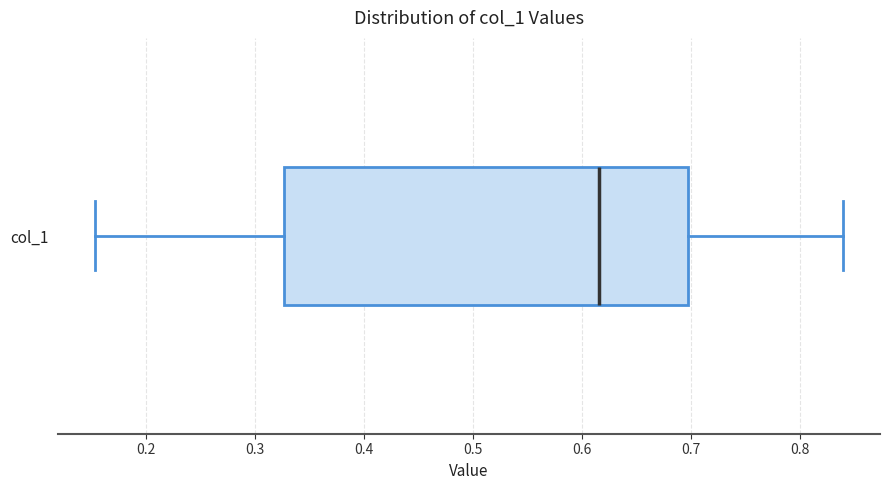

Read this box plot against the x-axis: the position of the median line, the range covered by the box, and the ends of both whiskers. The values are not printed on the chart, so give them approximately, as read against the axis.

median 0.62, box 0.33 to 0.70, whiskers 0.15 to 0.84